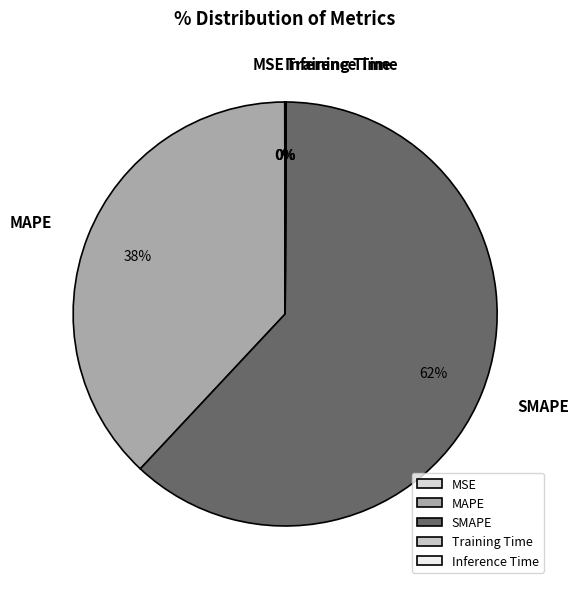

Is there a majority slice in this chart?

Yes